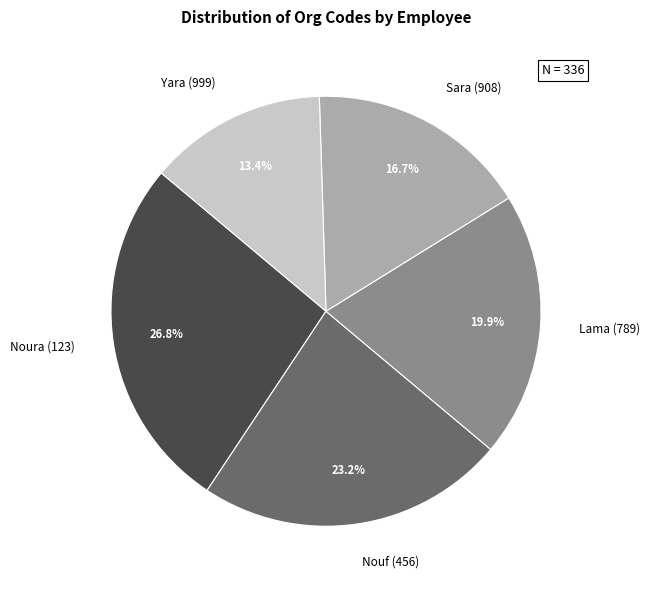

Which has a higher value, Sara (908) or Nouf (456)?

Nouf (456)